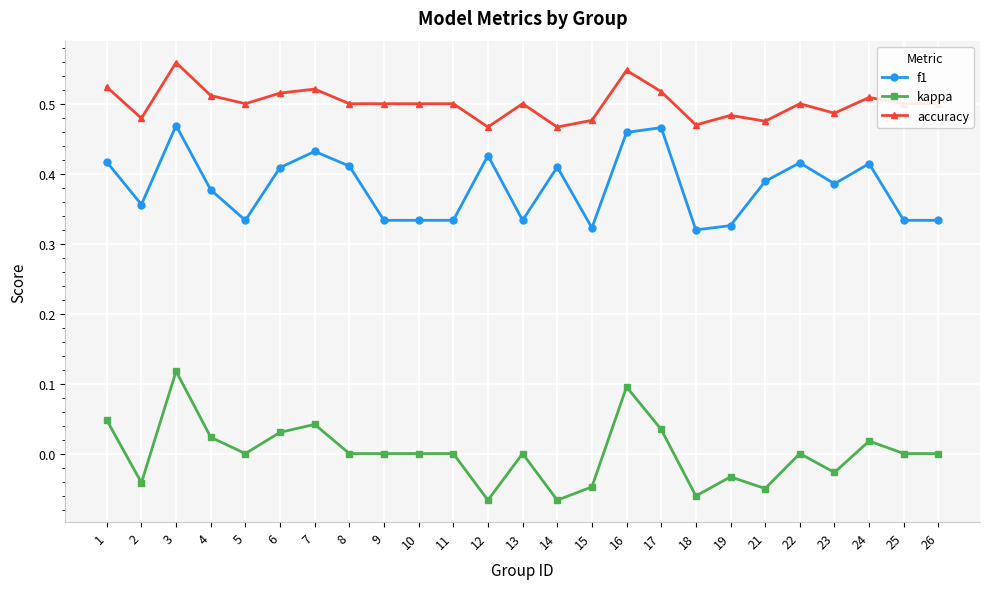

What is the sum of the accuracy values at 17 and 11?

1.0